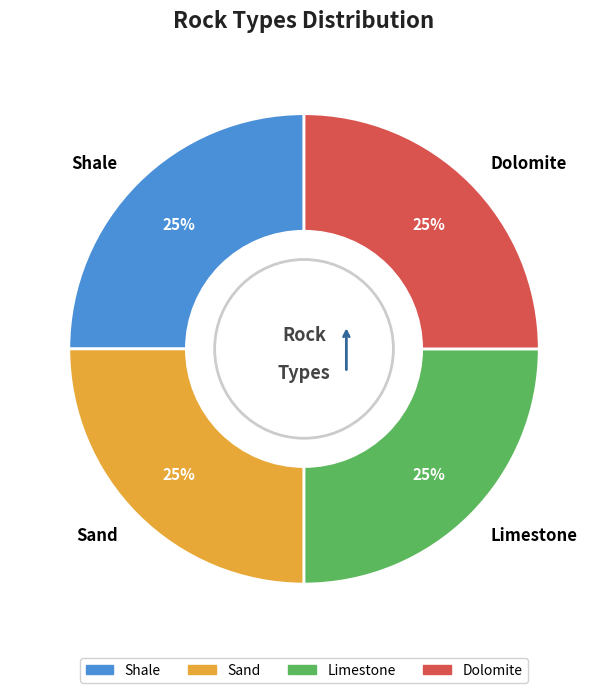

Does any single category account for the majority?

No